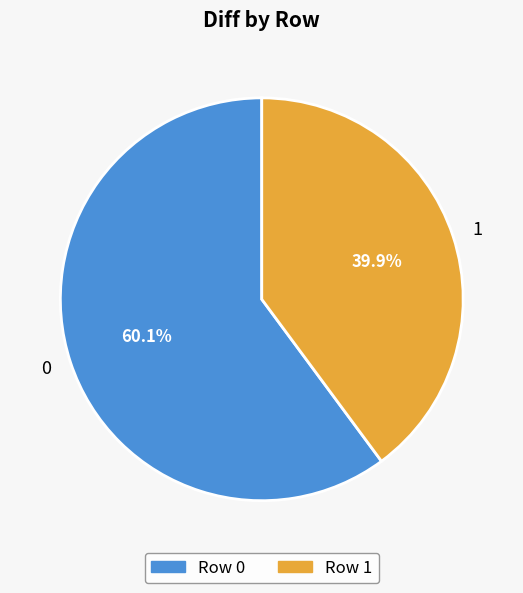

Does 0 represent more than half of the total?

Yes